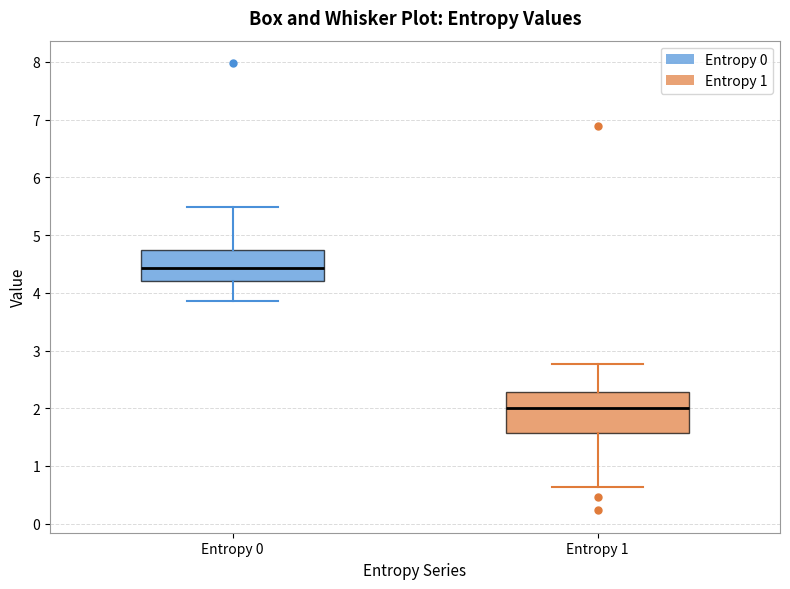

Where does the upper whisker of the box for Entropy 1 end on the y-axis? The values are not printed on the chart, so give them approximately, as read against the axis.

2.8